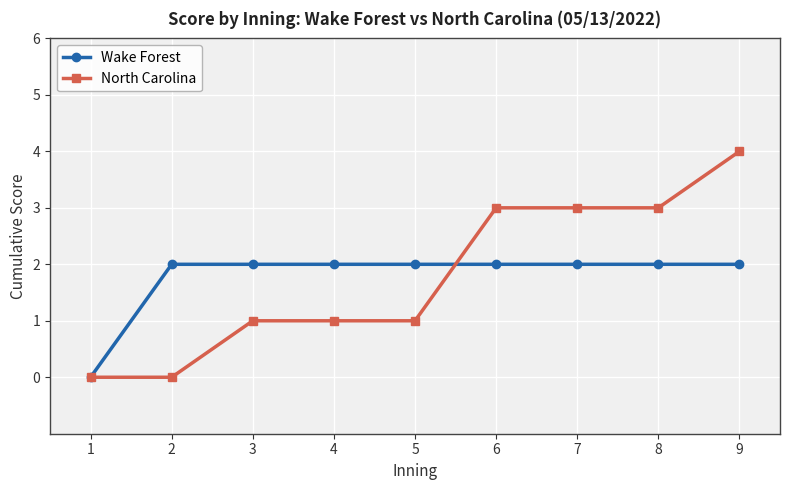

What is the approximate value of North Carolina at 6?

3